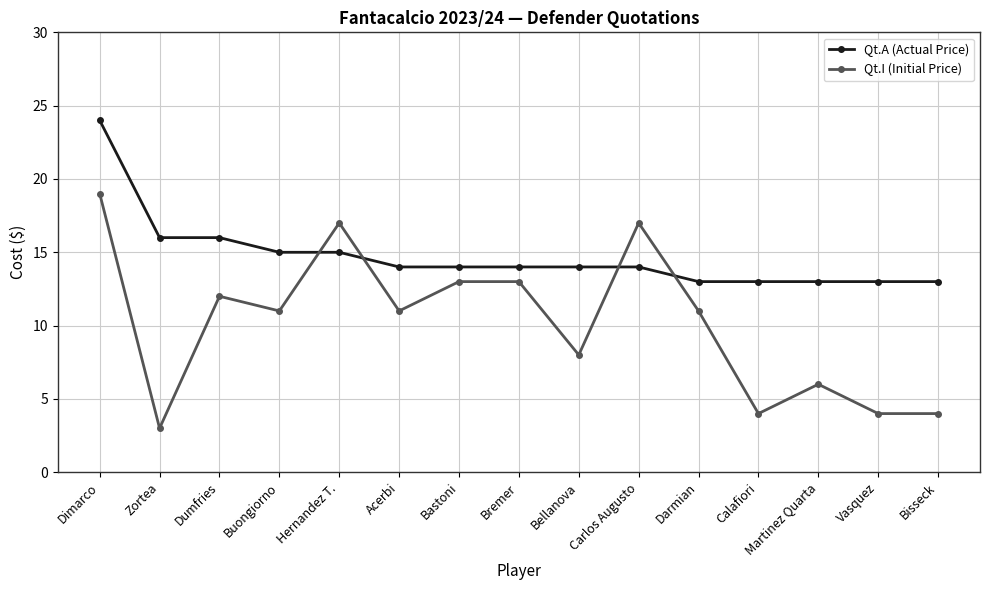

What is the sum of all Qt.A (Actual Price) values?

221